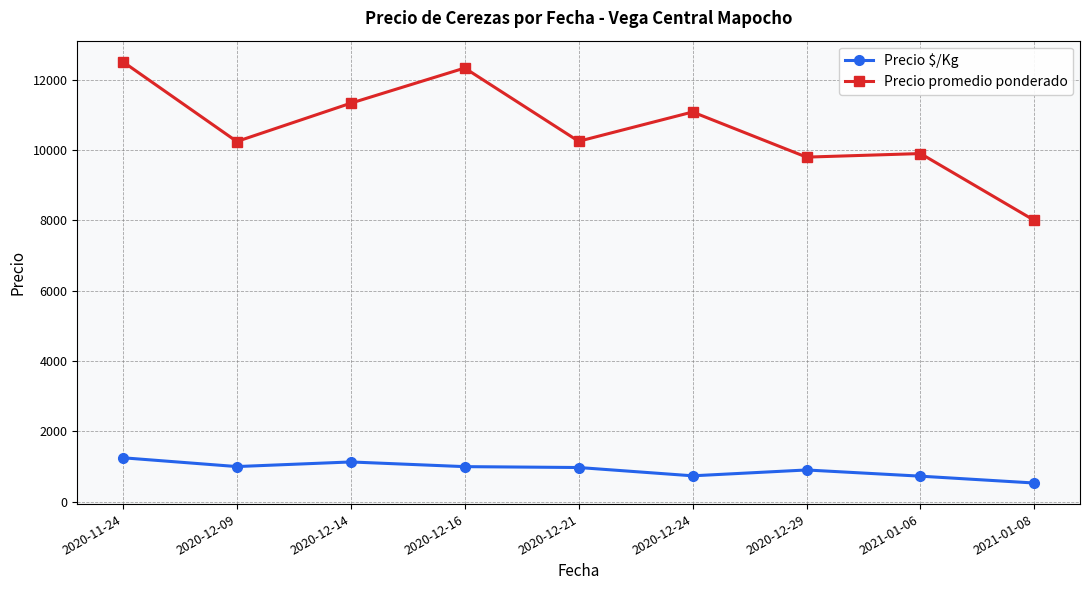

What position from the left is 2021-01-06?

8